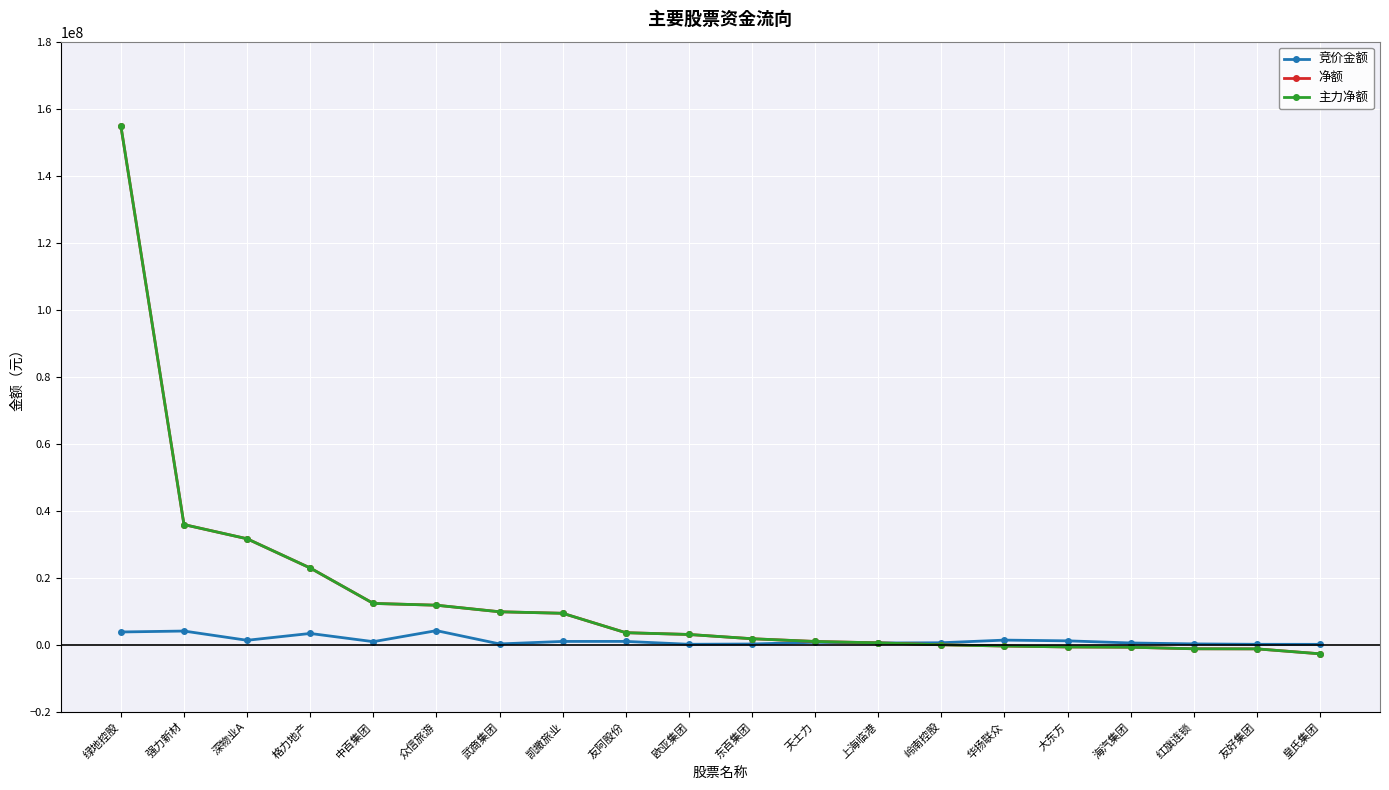

What is the total value across all series at 上海临港?

1574907